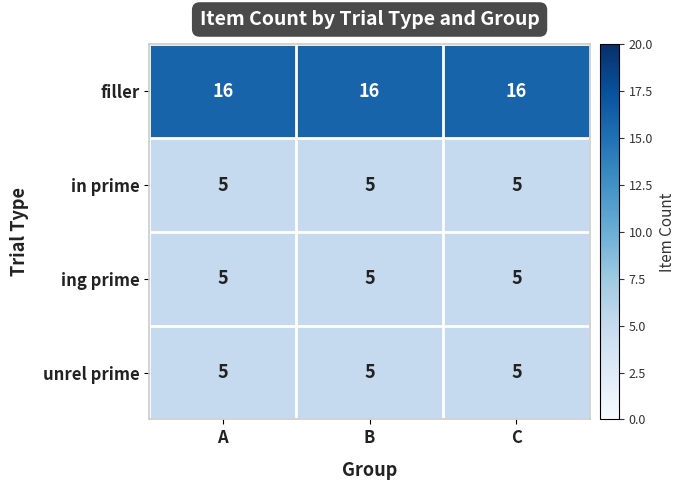

What value does the filler series have at C?

16